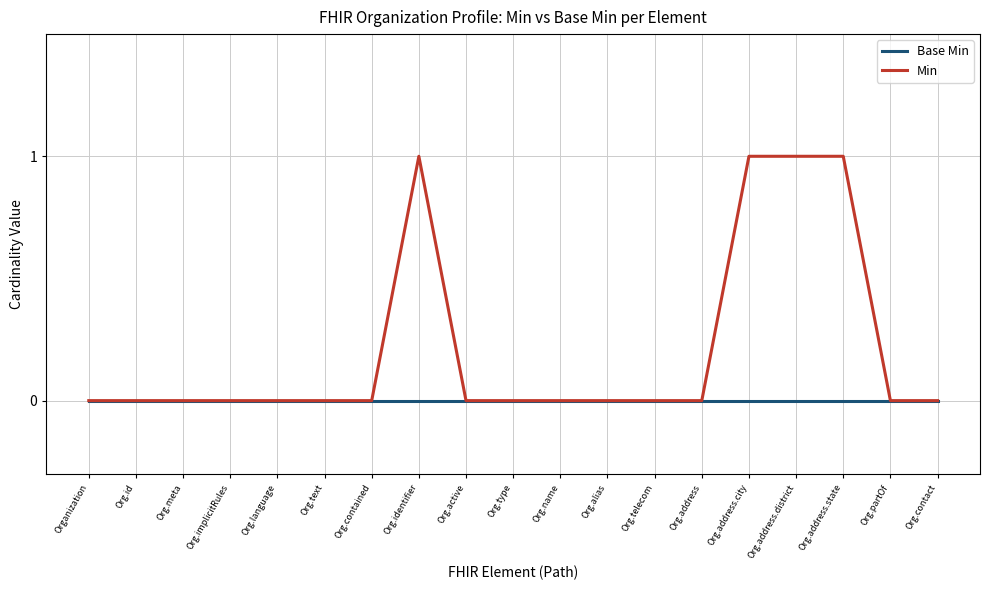

Rank the series by their average value, from lowest to highest.

Base Min, Min